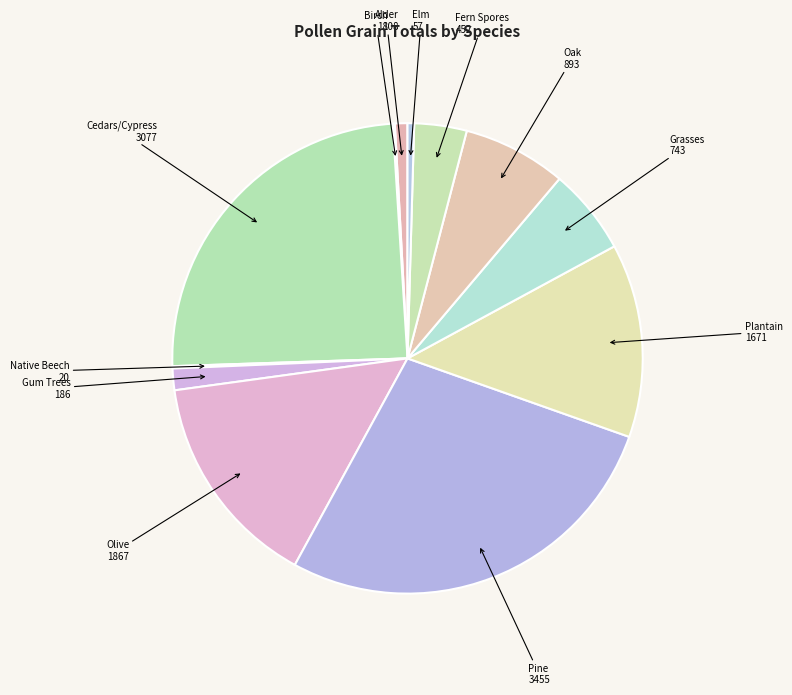

How many slices are in this pie chart?

12